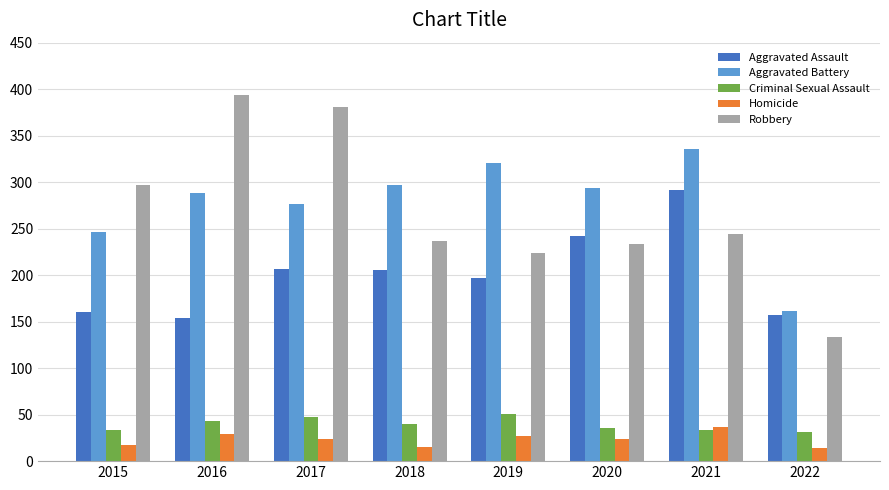

How many bars are there in each group?

5